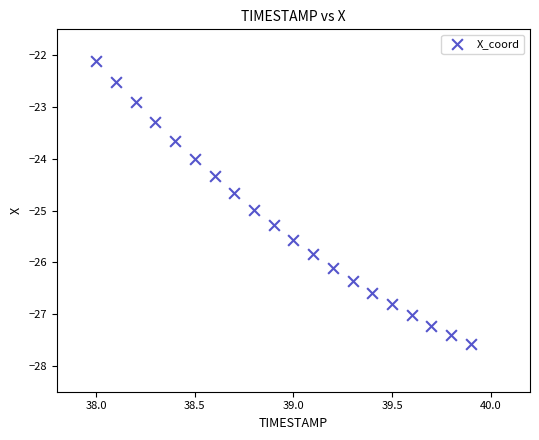

What is the range of Y values (max minus min)?

5.5